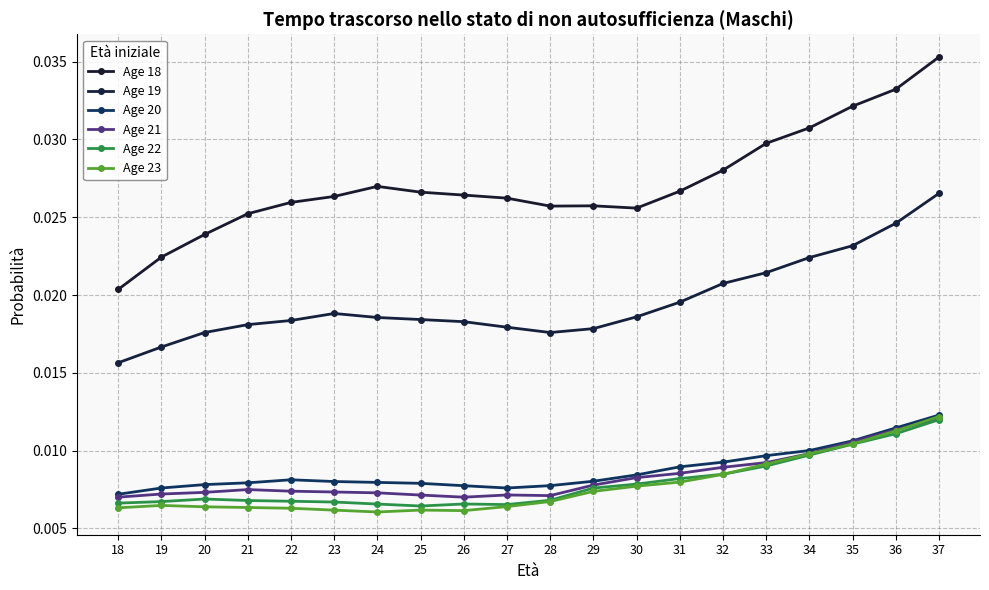

At which label is Age 23 closest to 0?

24